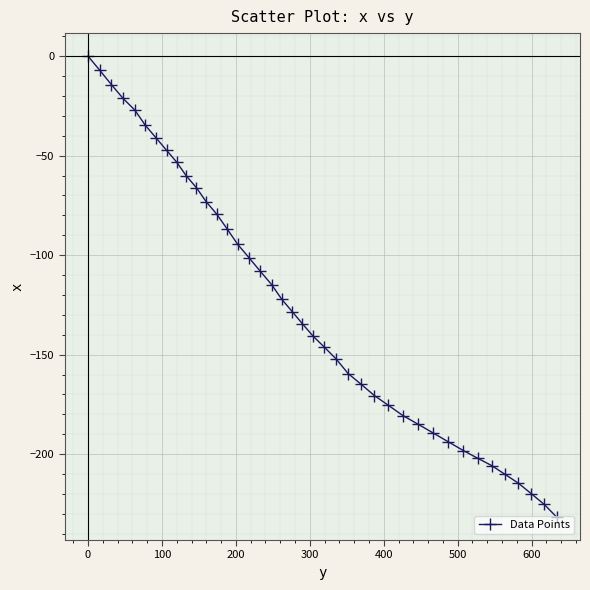

What is the minimum value shown in the chart?

-231.6